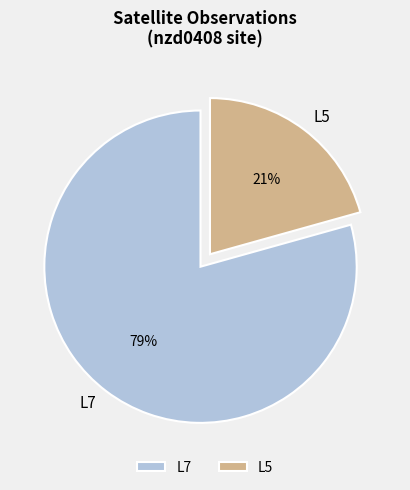

What percentage is the L7 slice, to the nearest percent?

79%